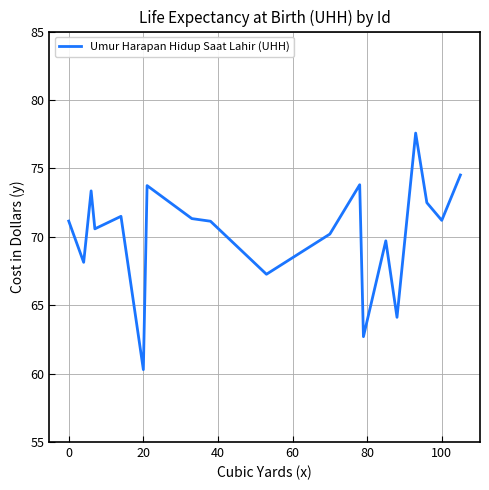

What is the greatest value displayed?

77.6